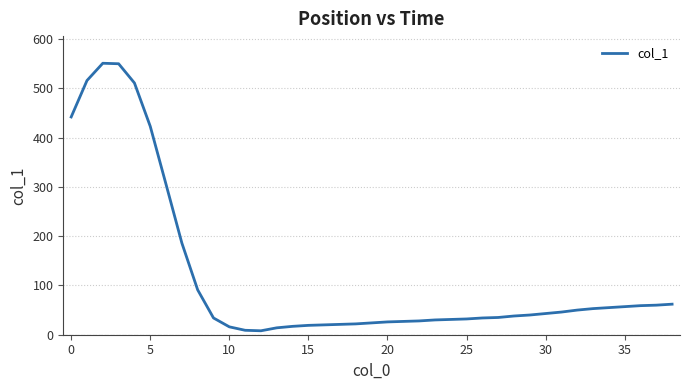

What is the difference between the maximum and minimum values?

543